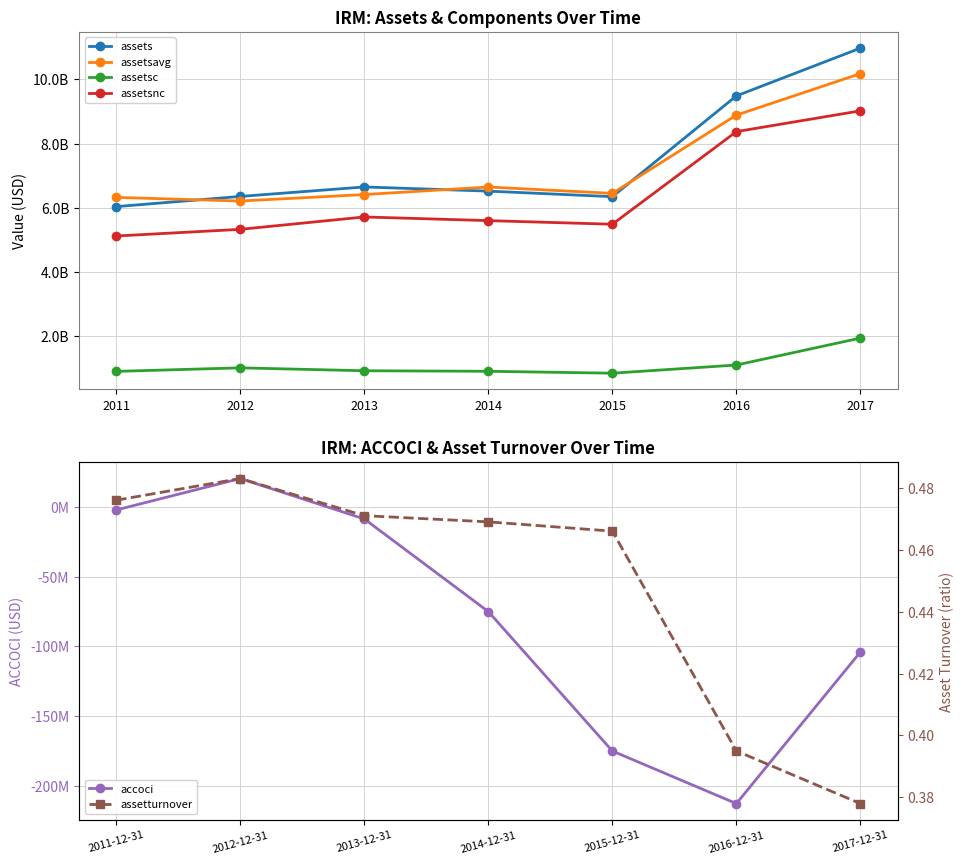

What is the spread (max minus min) of values at 2016?

9699373000.0